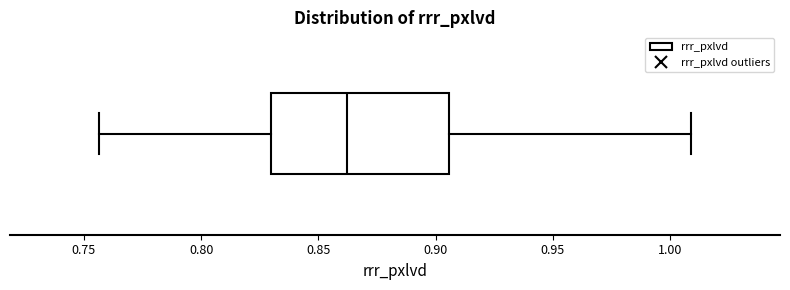

Transcribe this box plot: give where the median line is, the range the box spans, and where the two whiskers end, as read against the x-axis. The values are not printed on the chart, so give them approximately, as read against the axis.

median 0.860, box 0.830 to 0.905, whiskers 0.755 to 1.010